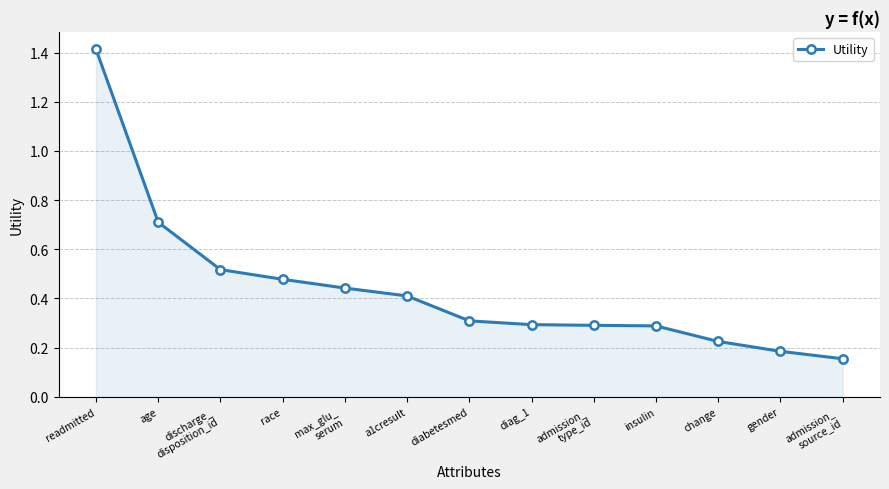

How many values are between 0 and 1?

12